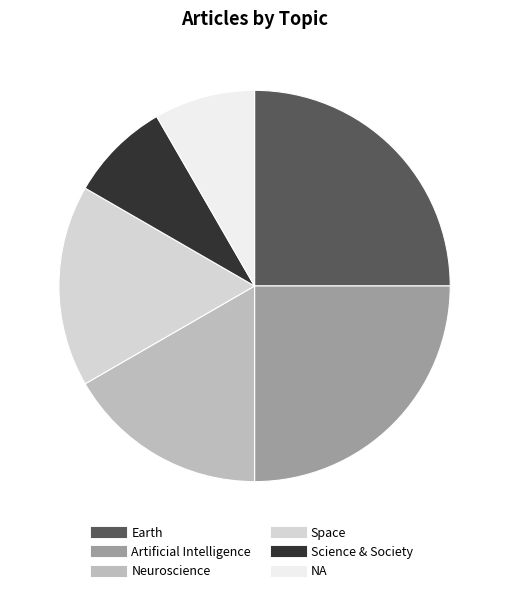

Between Earth and NA, which is larger?

Earth